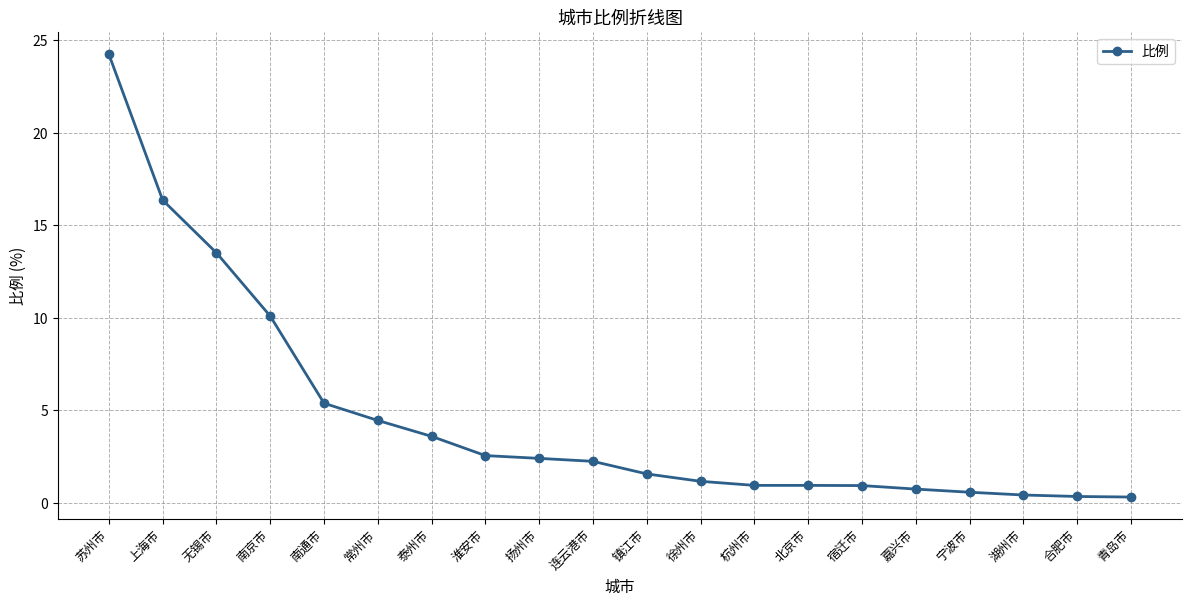

What is the change in value from 镇江市 to 杭州市?

-0.6